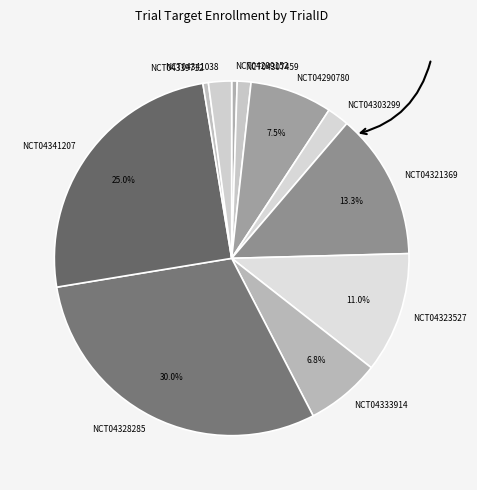

How many segments does this pie chart have?

11